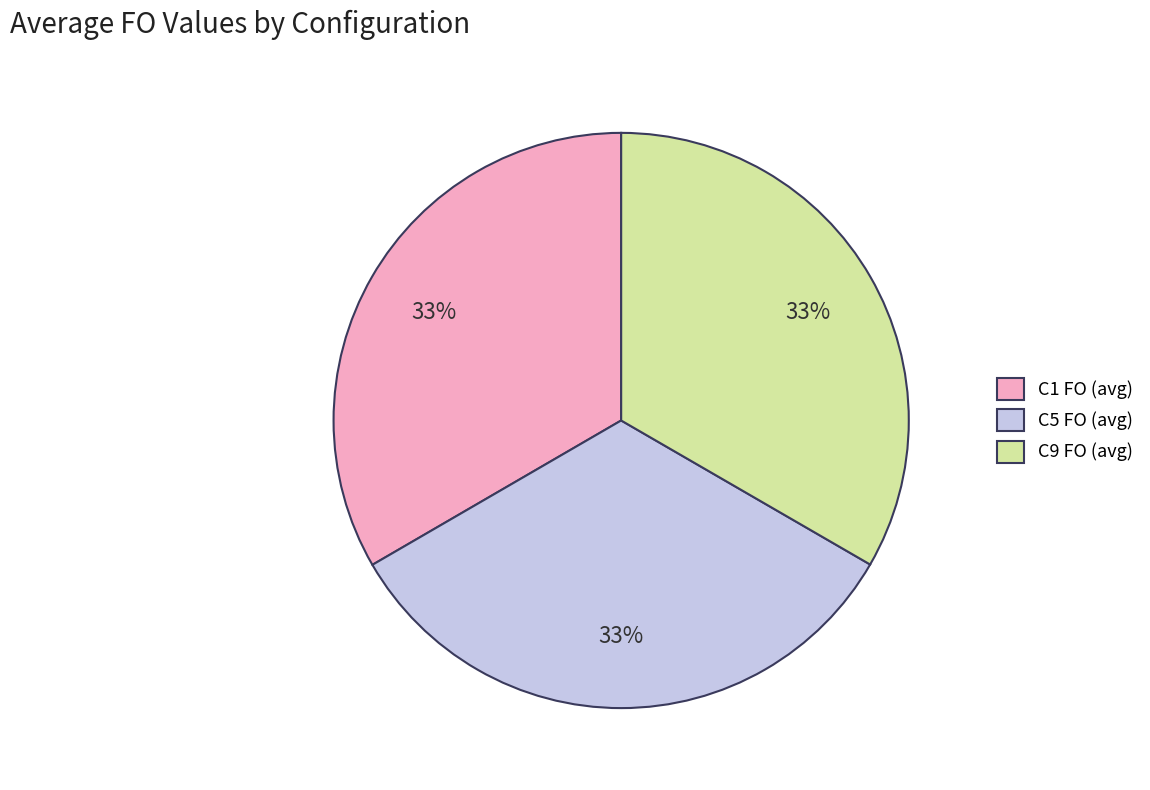

The C5 FO (avg) slice represents 33% of the pie. True or false?

True